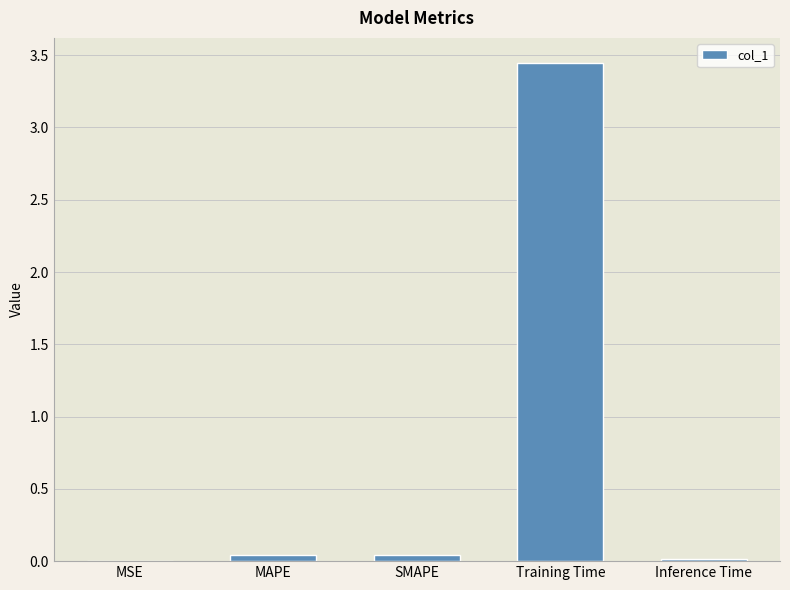

What is the sum of all values?

3.6